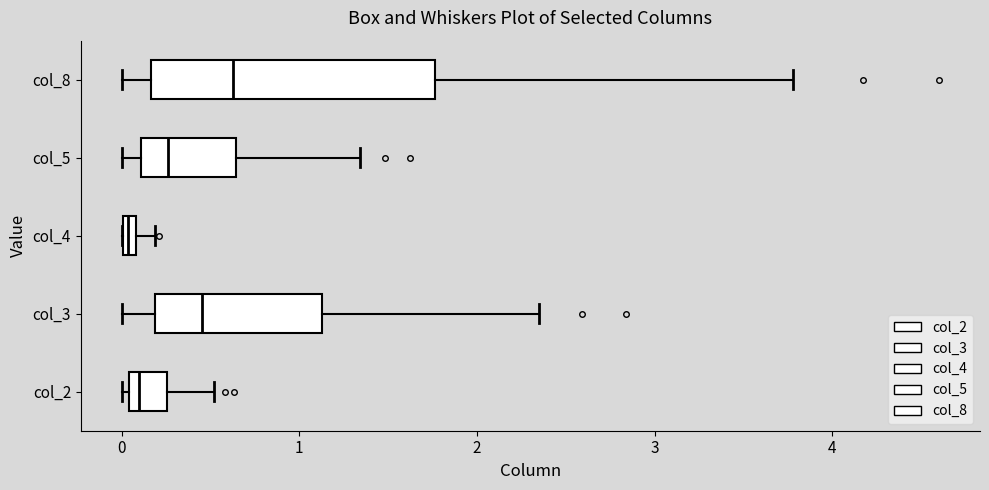

Comparing the boxes themselves (not the whiskers), which one is the widest?

col_8